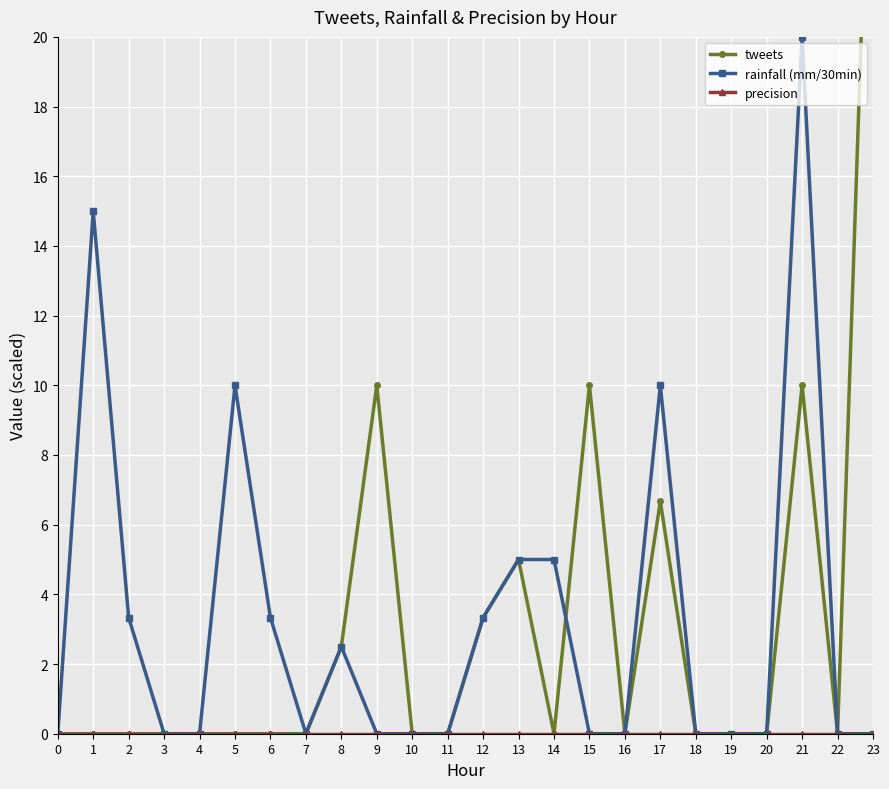

What are all the series names shown in the legend?

tweets, rainfall (mm/30min), precision